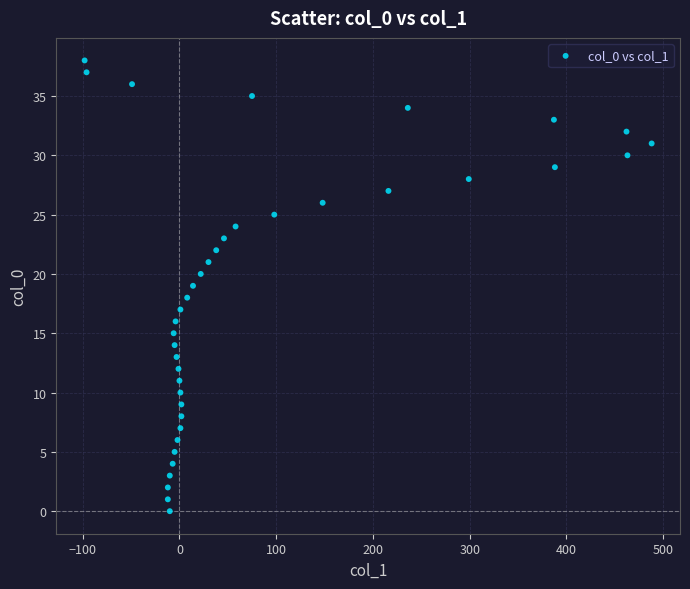

What is the range of X values (max minus min)?

586